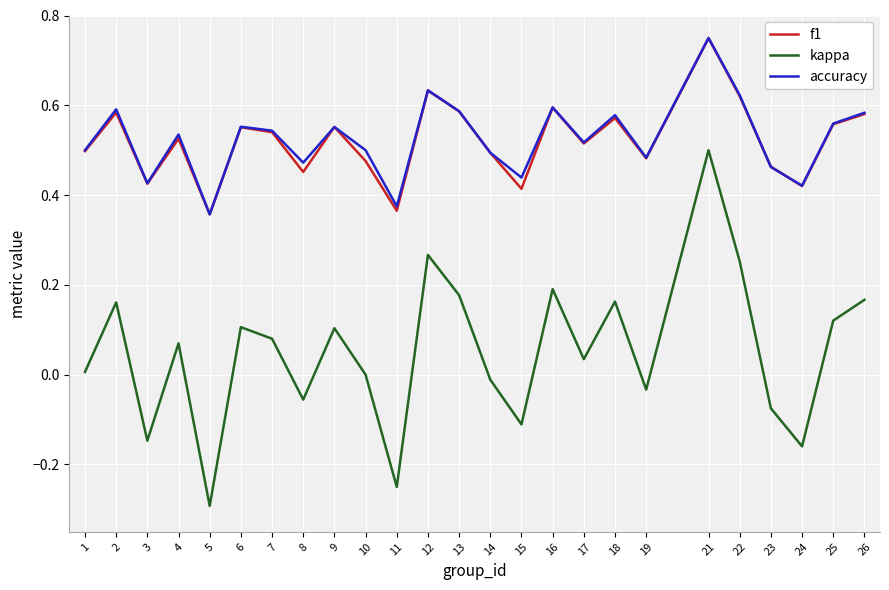

Between 2 and 8, which series saw the biggest shift?

kappa